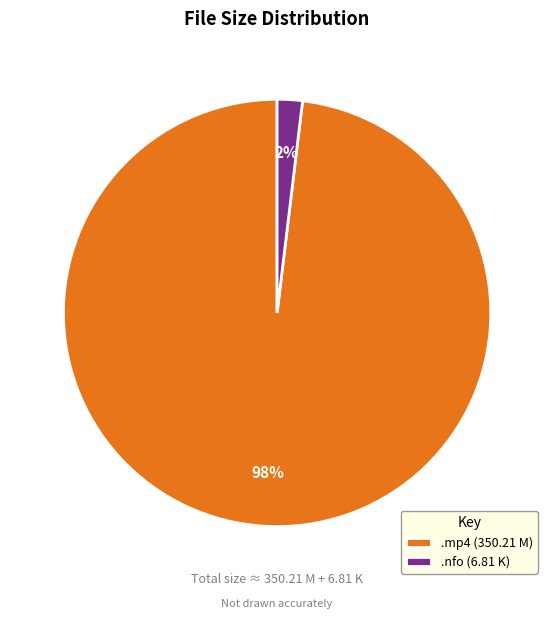

Which category has the biggest portion of the pie?

.mp4 (350.21 M)